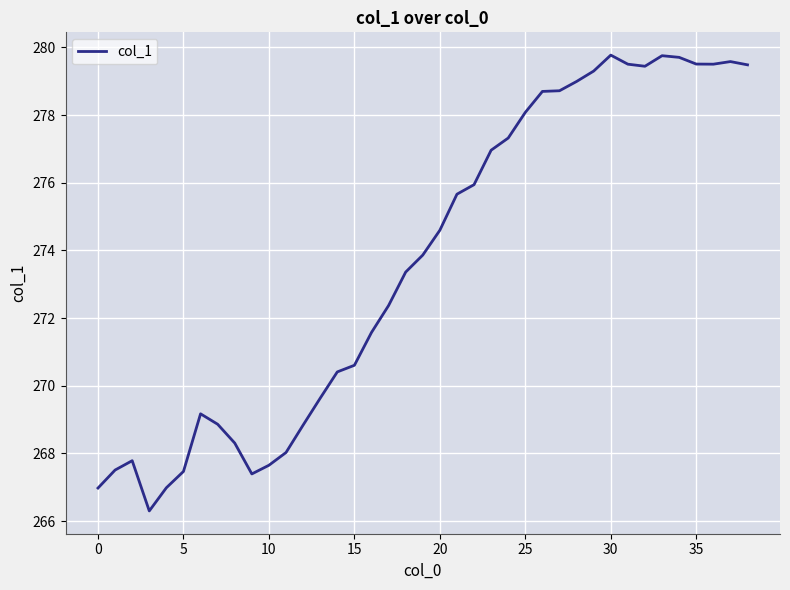

What is the difference between the maximum and minimum values?

13.5